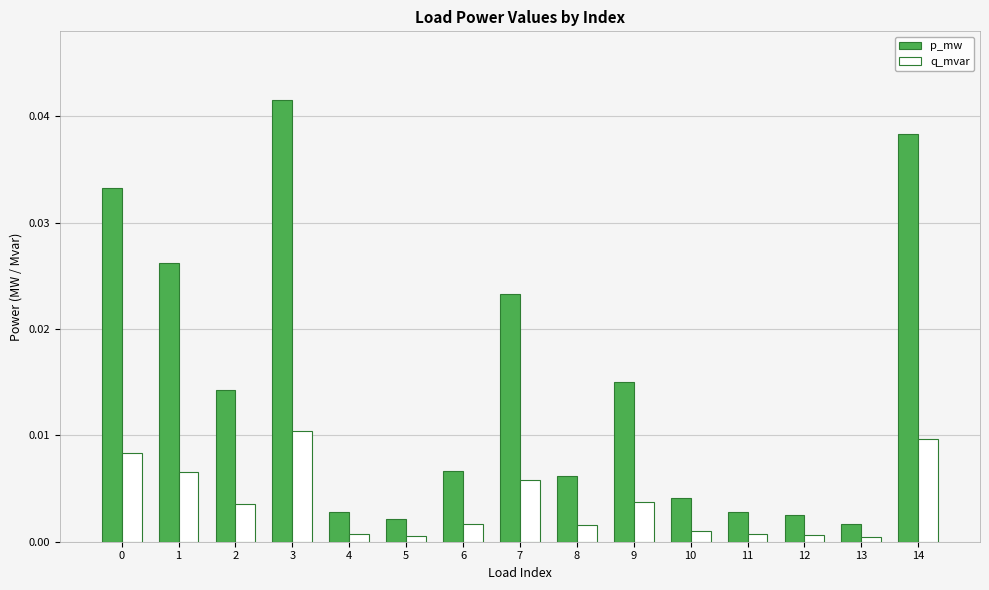

Which series has the largest total across all categories?

p_mw